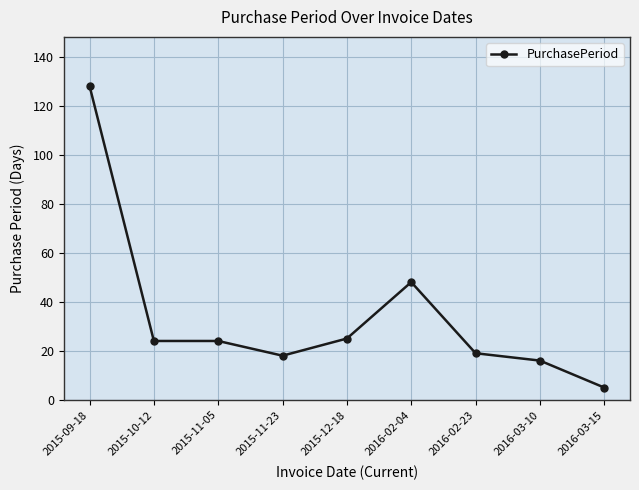

What is the average value?

34